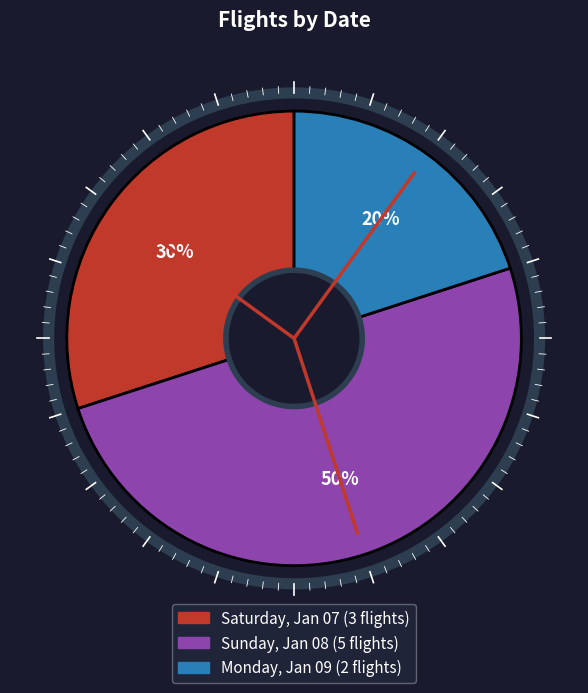

Do Saturday, Jan 07 and Sunday, Jan 08 together represent more than half of the pie?

Yes